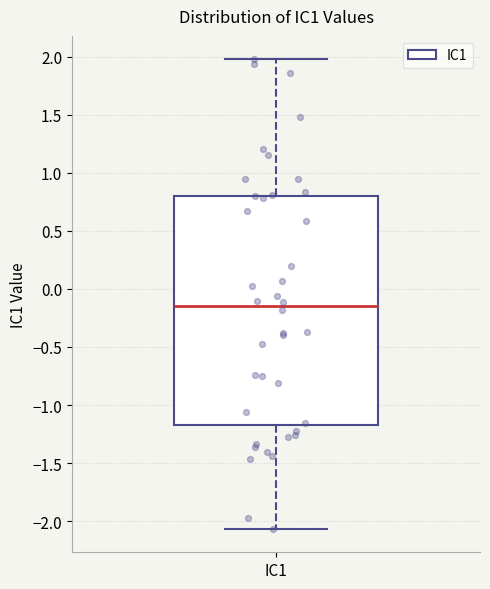

Transcribe this box plot: give where the median line is, the range the box spans, and where the two whiskers end, as read against the y-axis. The values are not printed on the chart, so give them approximately, as read against the axis.

median -0.15, box -1.20 to 0.80, whiskers -2.05 to 2.00